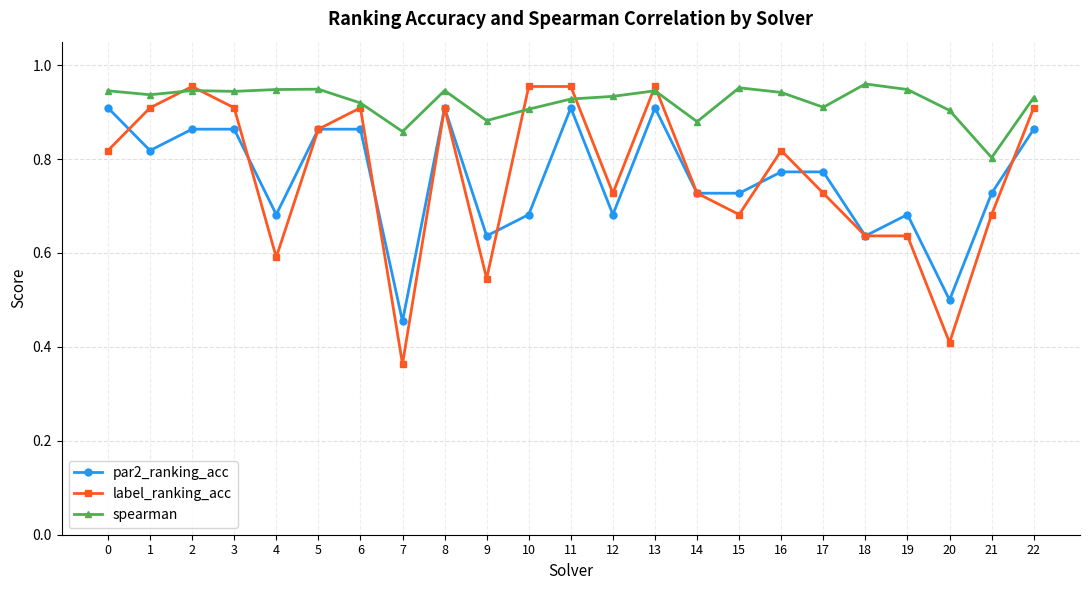

At which category does label_ranking_acc reach its first local peak?

2